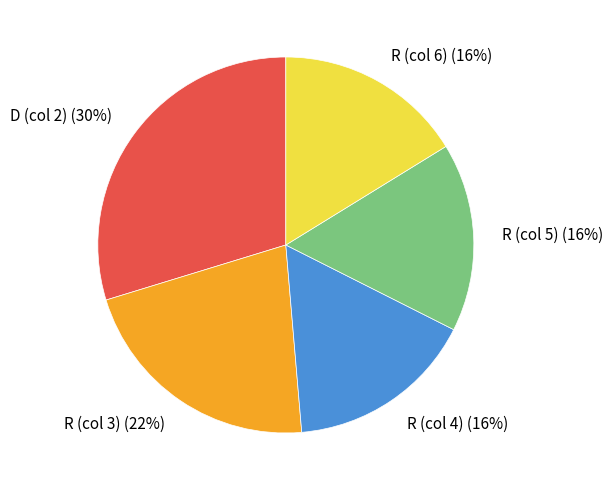

Combined, do D (col 2) and R (col 3) account for over 50%?

Yes